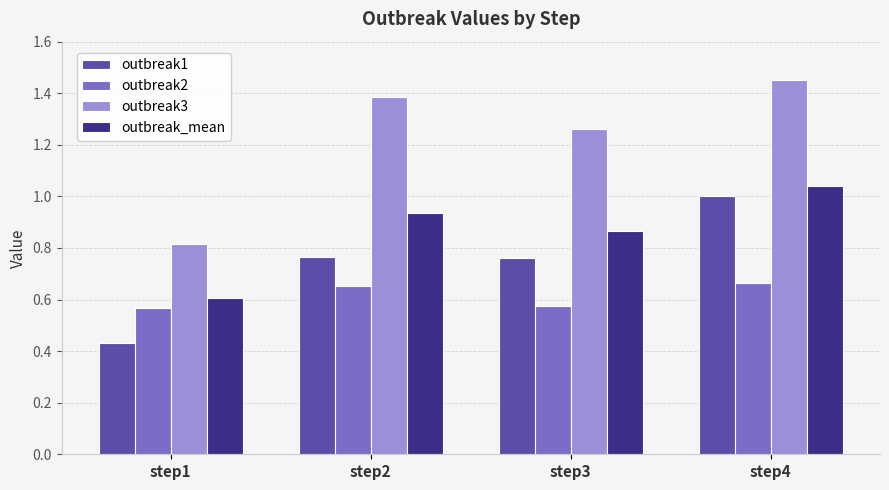

Count the number of categories in the chart.

4